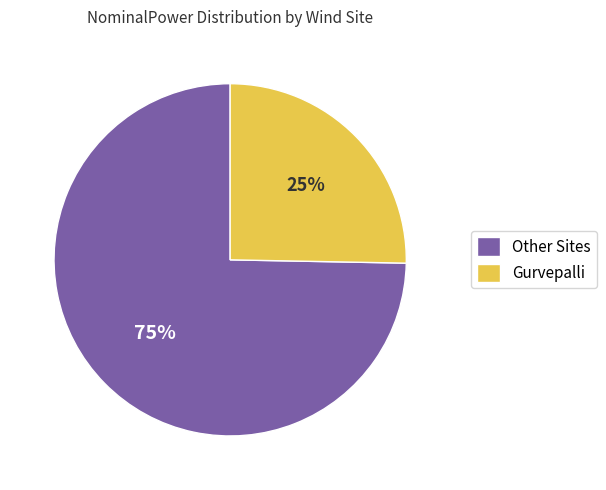

What is the ratio of the value at Other Sites to the value at Gurvepalli?

3.0